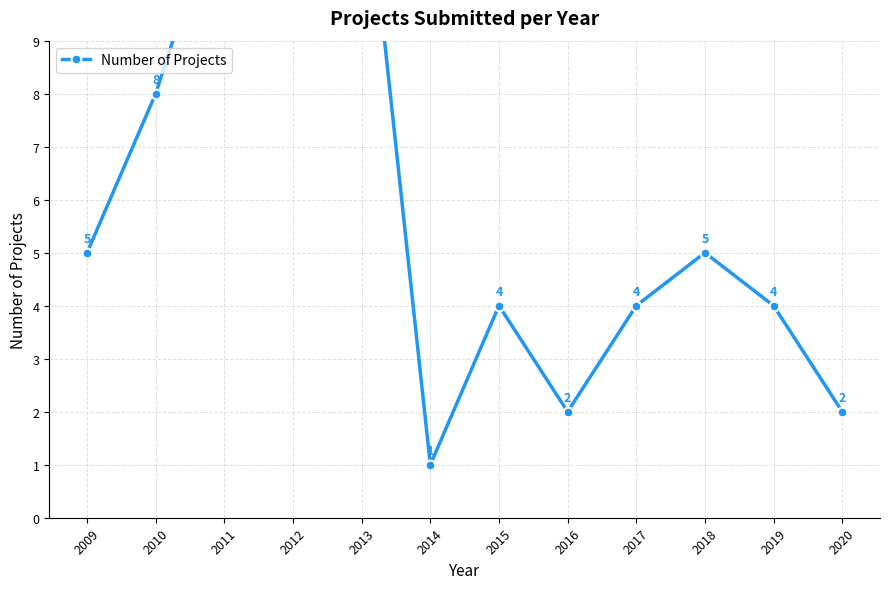

Between 2012 and 2011, which is larger?

2012